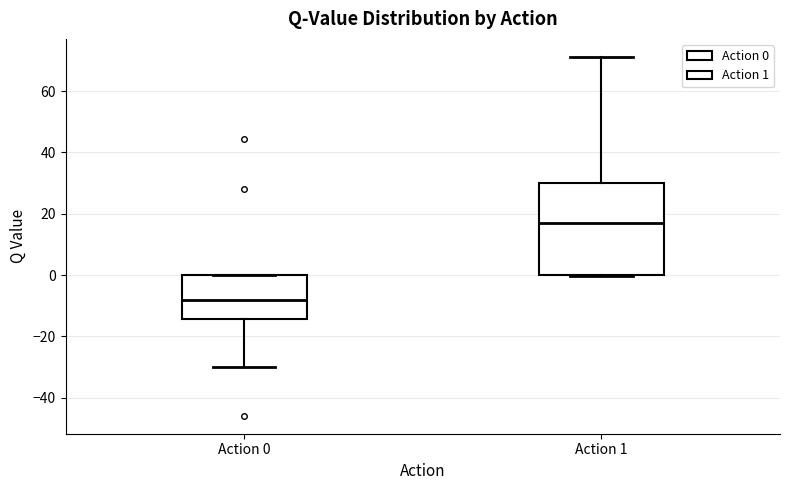

Reading left to right, transcribe this box plot: for each box, give where its median line is, the range the box spans, and where its two whiskers end, as read against the y-axis. The values are not printed on the chart, so give them approximately, as read against the axis.

Action 0: median -8, box -14 to 0, whiskers -30 to 0
Action 1: median 18, box 0 to 30, whiskers 0 to 72